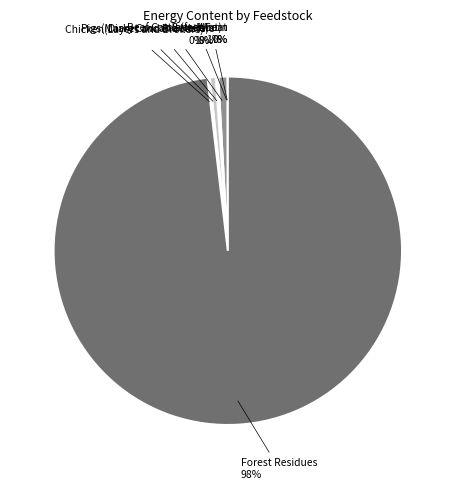

To the nearest percent, what is the average slice percentage?

14%